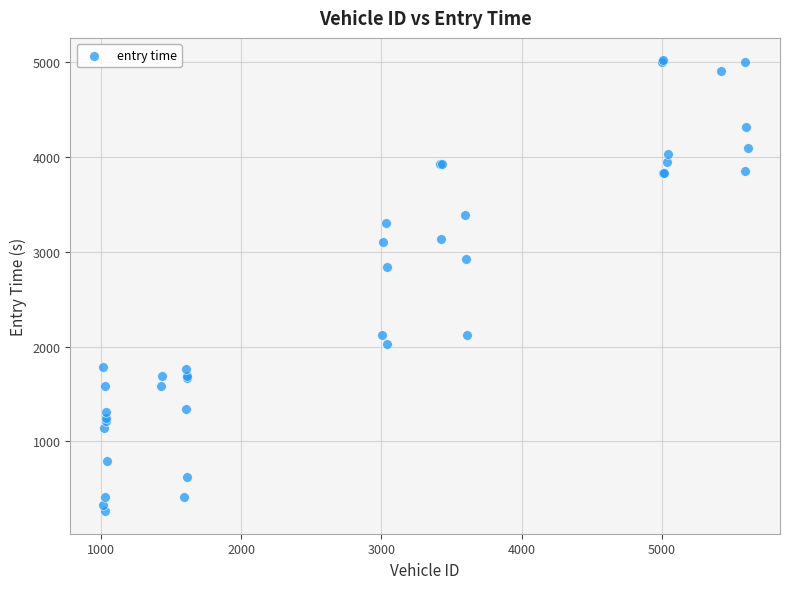

What Y value in the scatter plot is closest to 2640?

2841.4